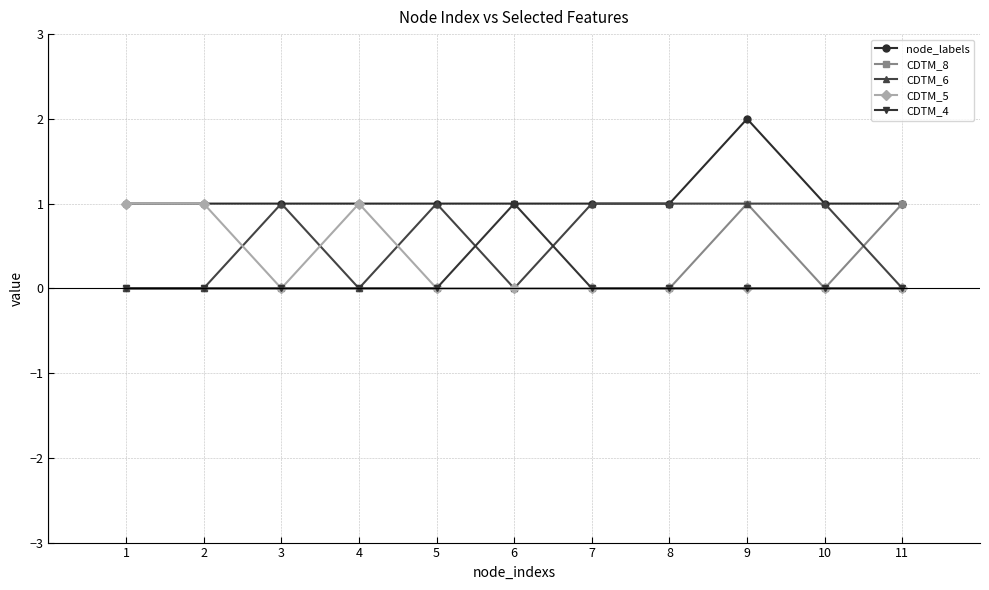

Reading left to right, list all the values displayed in this chart.

node_labels: 1	1	1	1	1	1	1	1	2	1	1
CDTM_8: 0	0	0	0	0	0	0	0	1	0	1
CDTM_6: 0	0	1	0	1	0	1	1	1	1	0
CDTM_5: 1	1	0	1	0	0	0	0	0	0	0
CDTM_4: 0	0	0	0	0	1	0	0	0	0	0